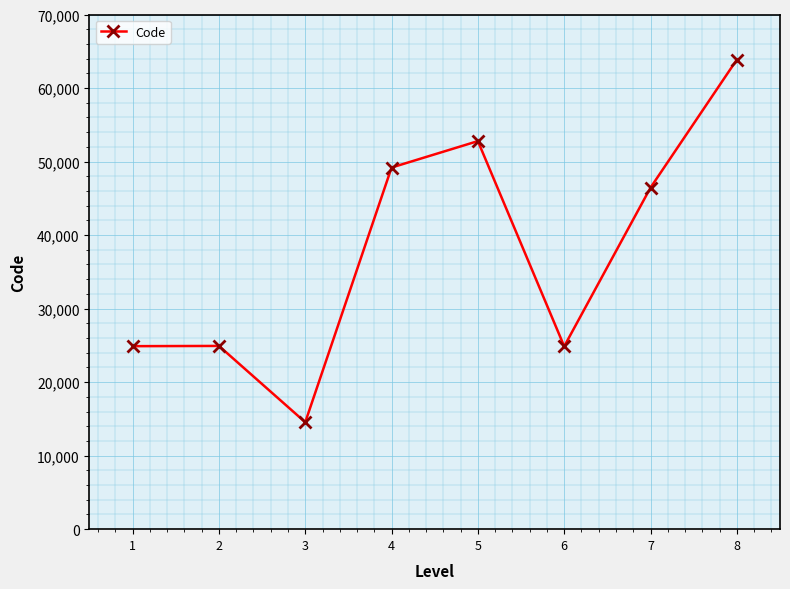

What is the sum of the values at 8 and 5?

116644